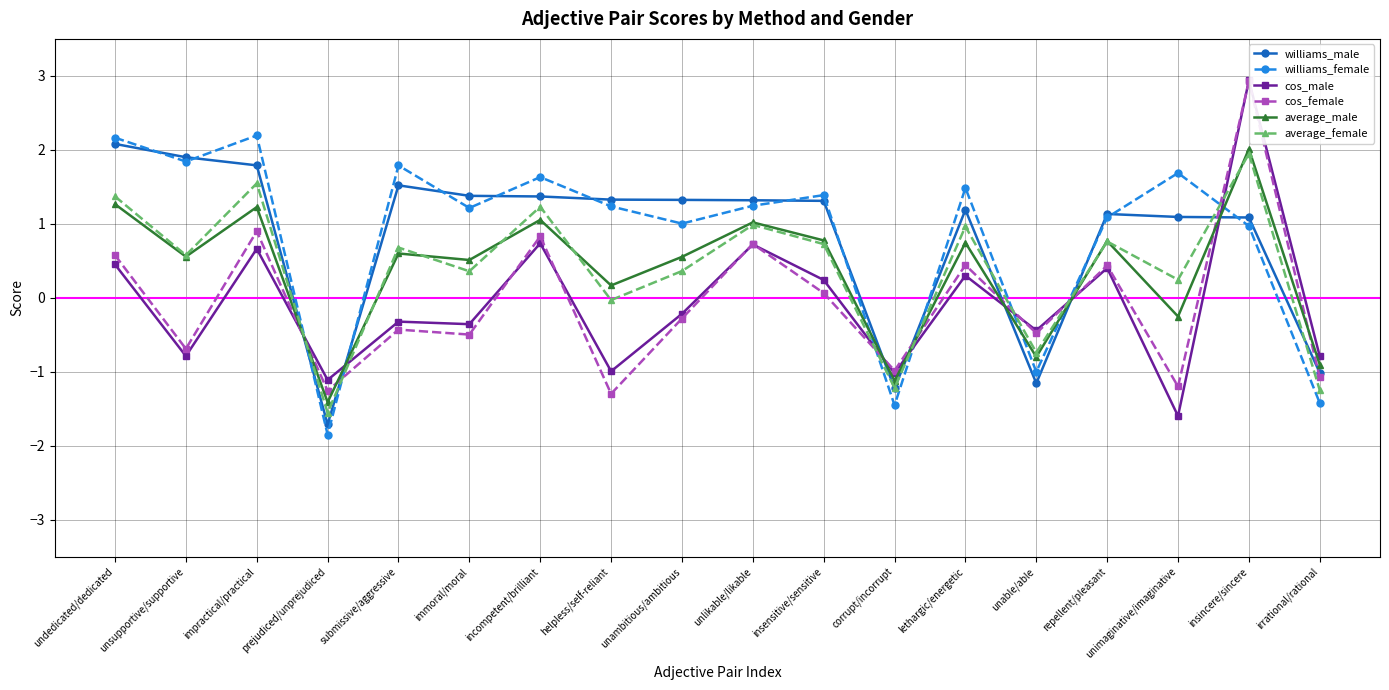

The value of average_female at insensitive/sensitive is 1.1. True or false?

False